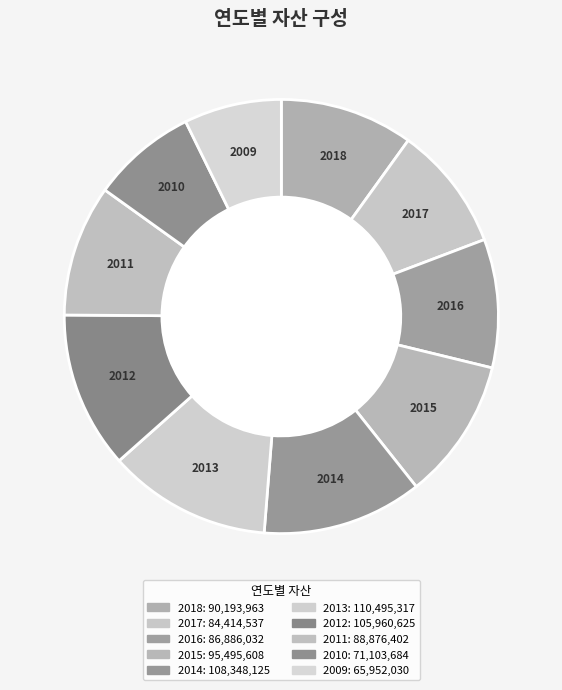

How many segments does this pie chart have?

10